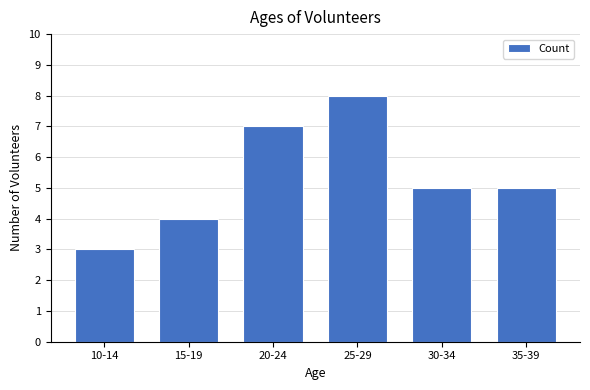

Reading left to right, list all the values displayed in this chart.

10-14=3	15-19=4	20-24=7	25-29=8	30-34=5	35-39=5